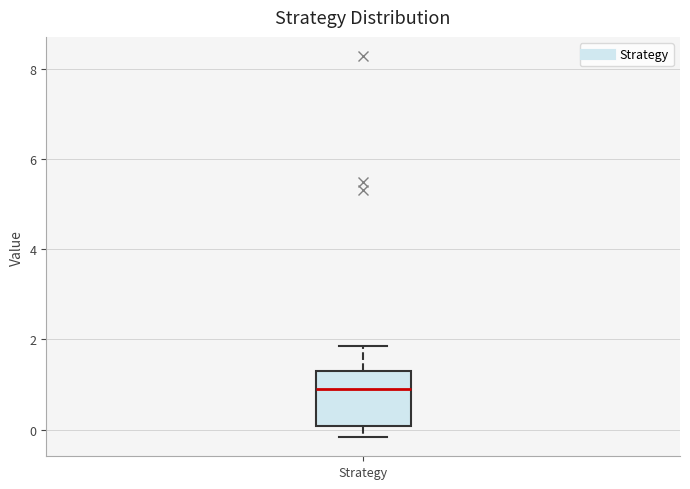

Transcribe this box plot: give where the median line is, the range the box spans, and where the two whiskers end, as read against the y-axis. The values are not printed on the chart, so give them approximately, as read against the axis.

median 1.0, box 0.0 to 1.4, whiskers -0.2 to 1.8